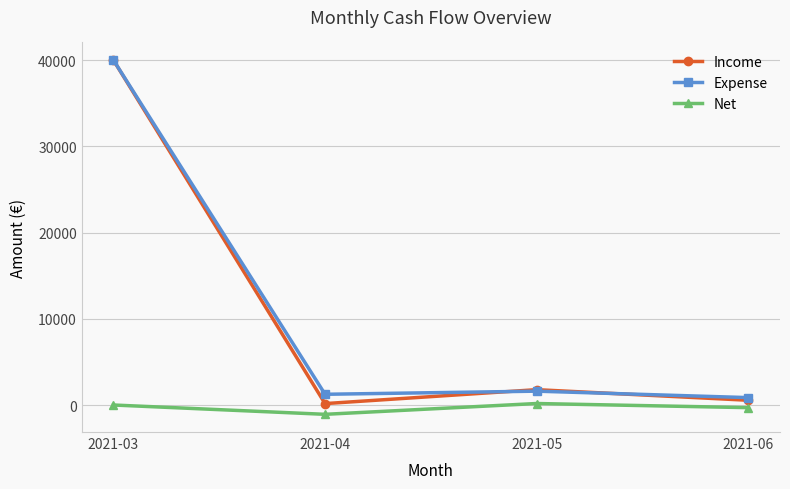

How many values in the Expense series are below 1605?

2